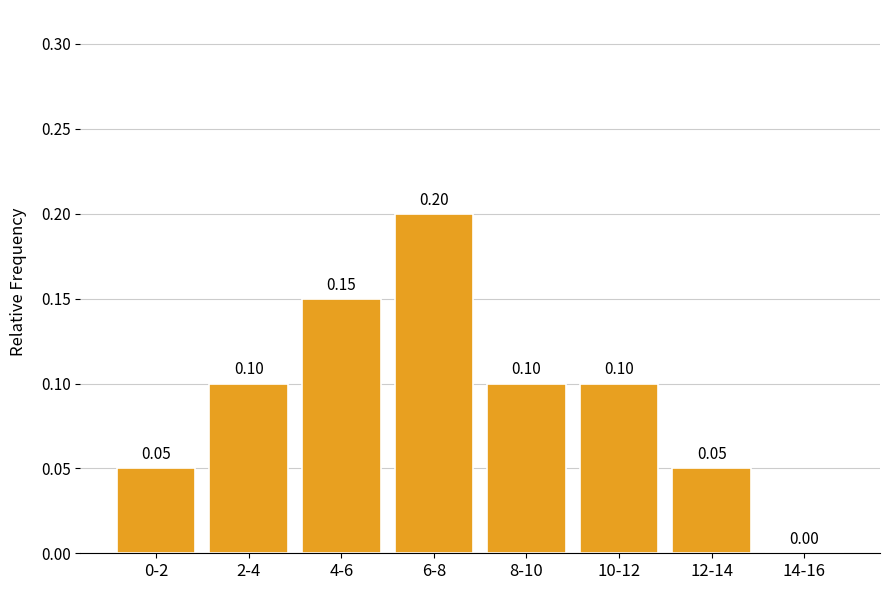

Between 12-14 and 2-4, which is larger?

2-4